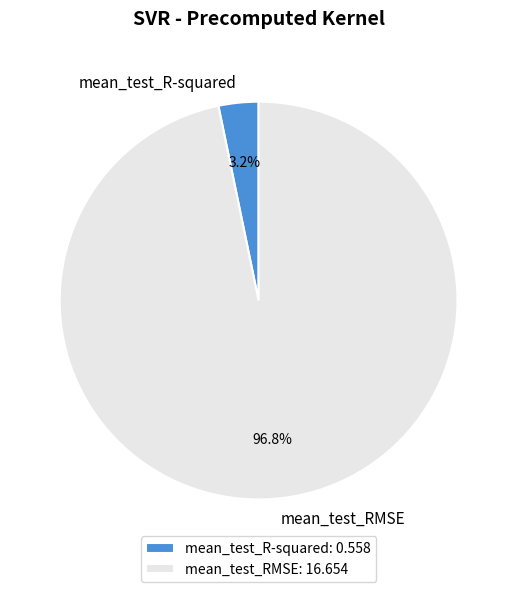

To the nearest percent, what is the average slice percentage?

50%